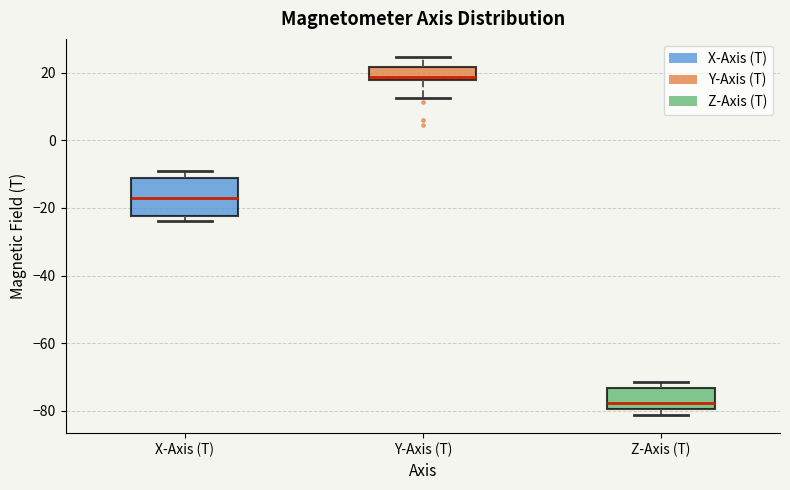

Which box has the highest median line?

Y-Axis (T)